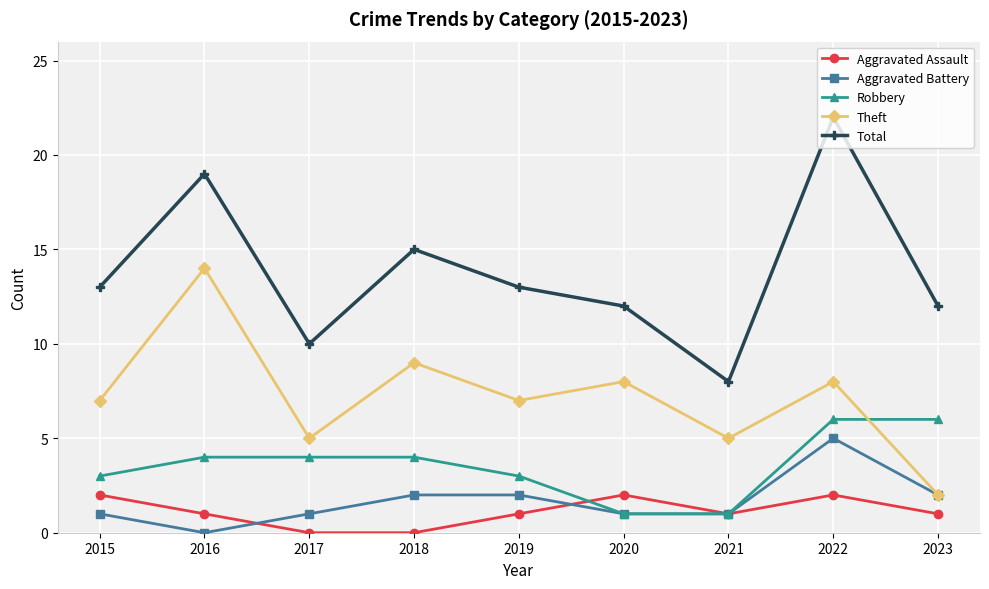

Which series has the largest range (max minus min)?

Total